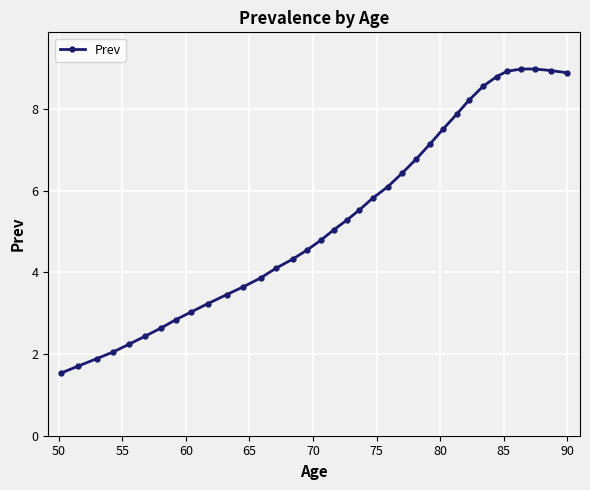

What is the average value?

5.3